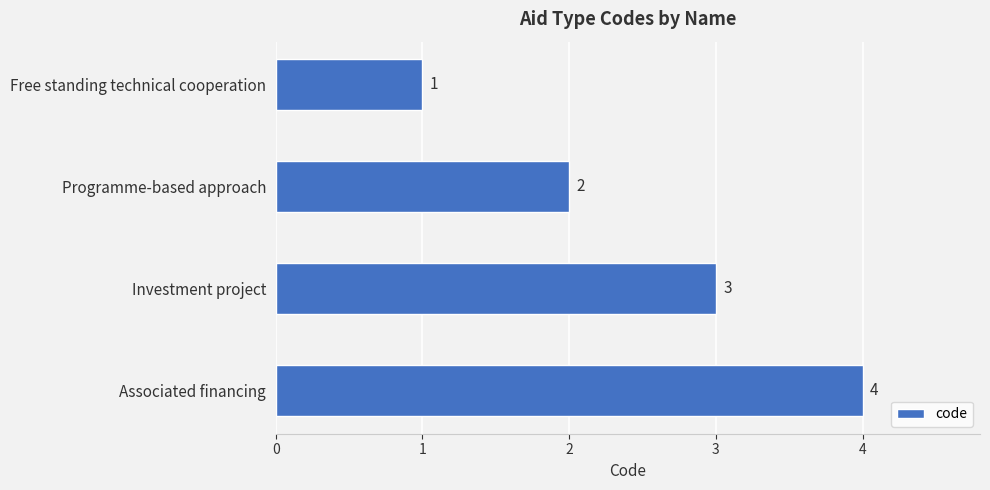

At which category does the chart reach its minimum across all series?

Free standing technical cooperation